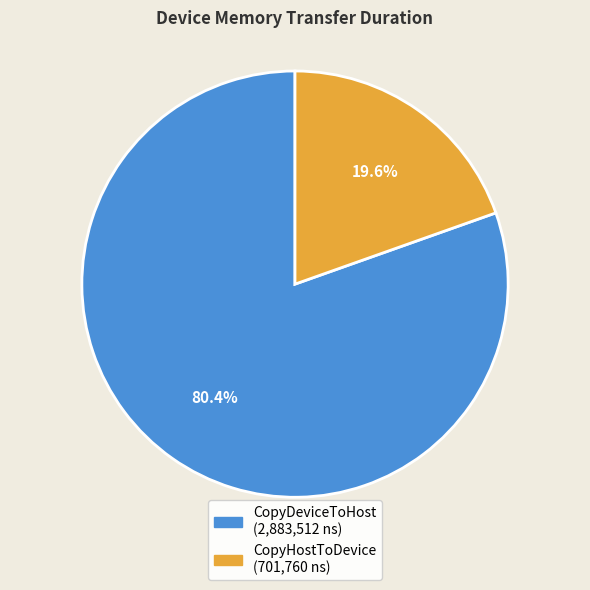

Combined, do CopyHostToDevice and CopyDeviceToHost account for over 50%?

Yes